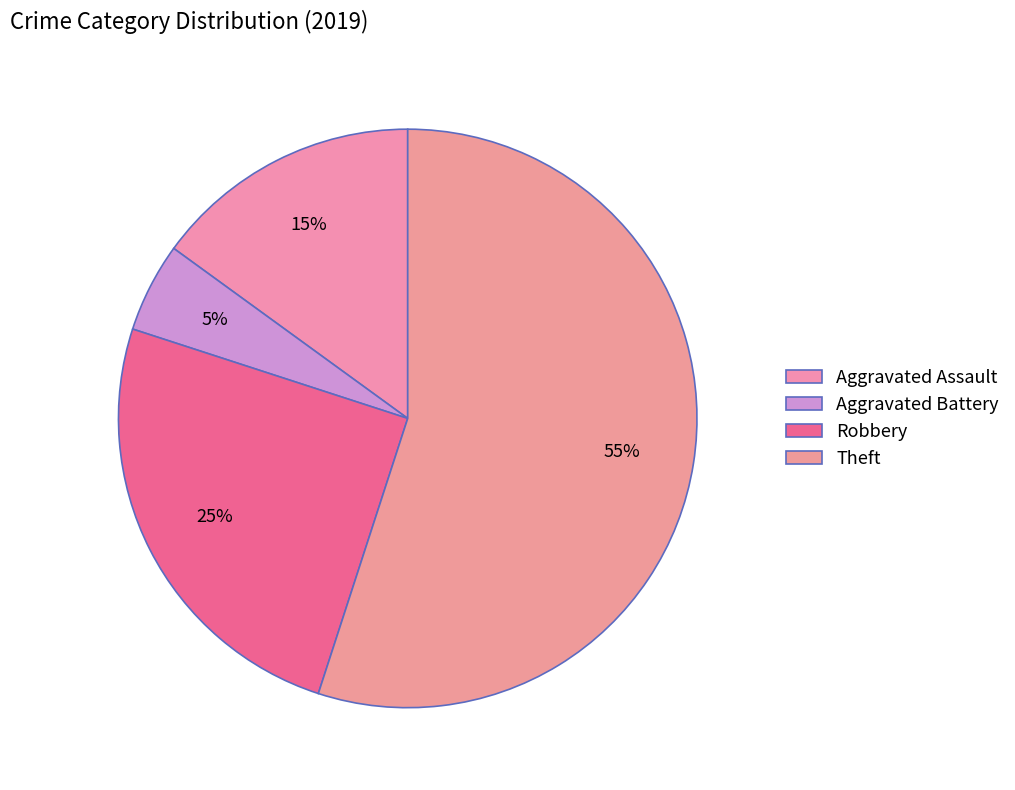

Count the number of slices in the pie.

4